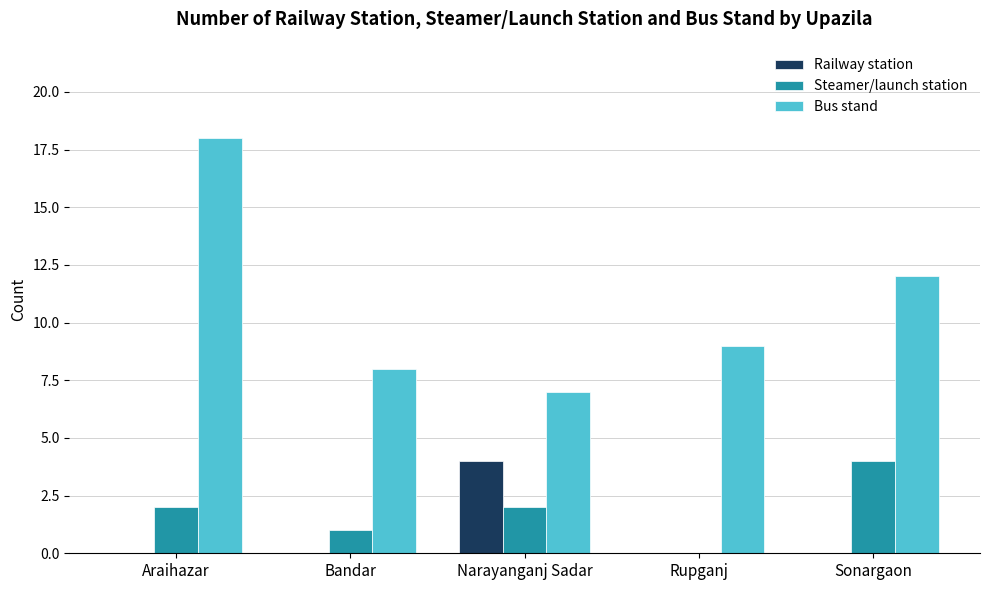

What is the greatest value displayed?

18